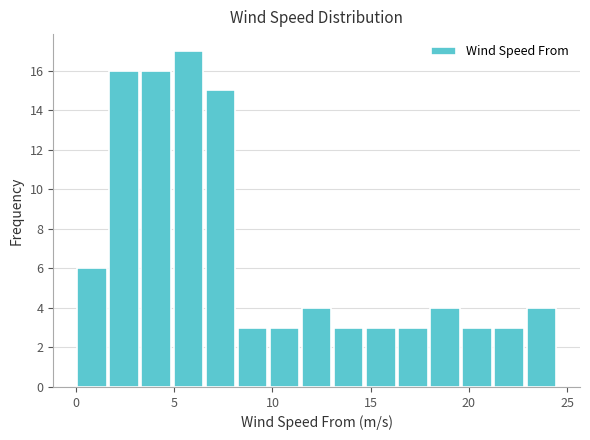

Read against the x-axis, roughly where is the centre of the tallest bar?

5.5